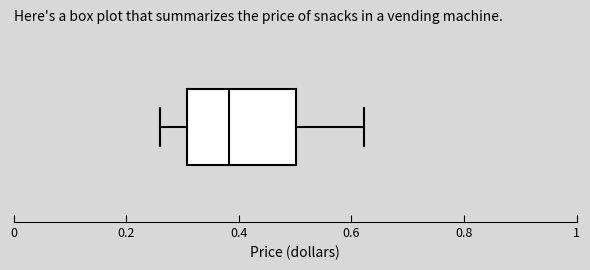

Read this box plot against the x-axis: the position of the median line, the range covered by the box, and the ends of both whiskers. The values are not printed on the chart, so give them approximately, as read against the axis.

median 0.38, box 0.30 to 0.50, whiskers 0.26 to 0.62